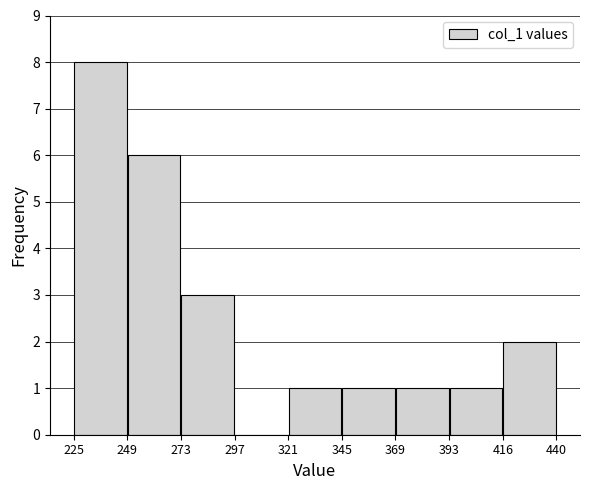

Which range on the x-axis has the tallest bar?

225 to 249